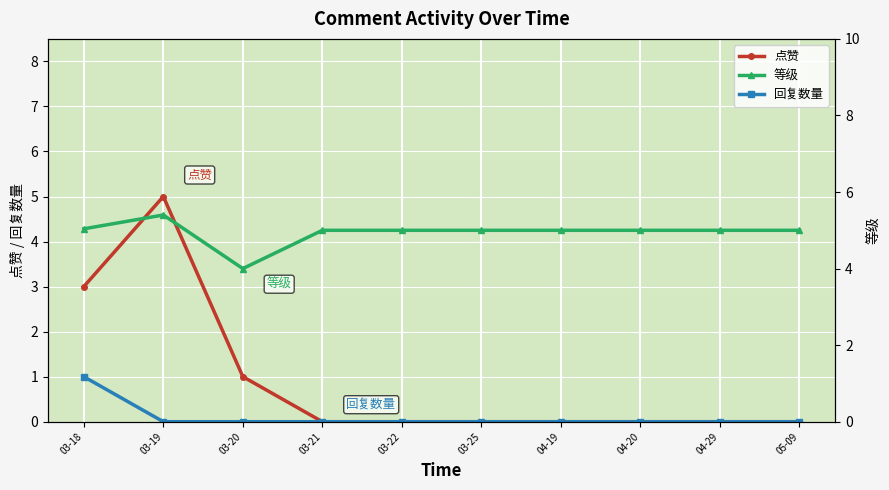

True or false: 点赞 and 等级 intersect in this chart.

False